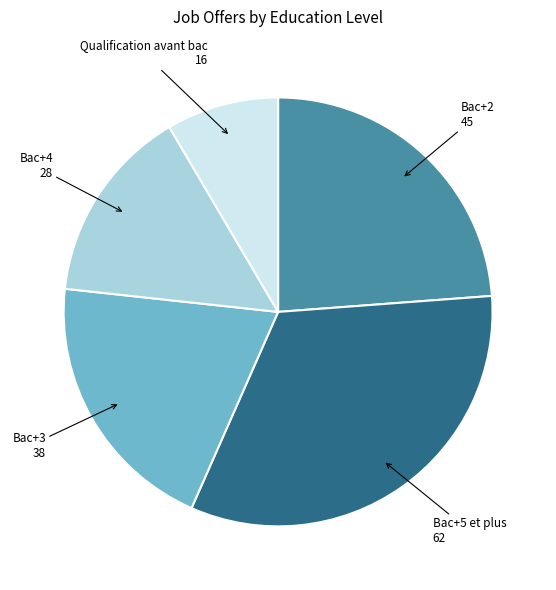

Is there any slice that represents more than half of the pie?

No